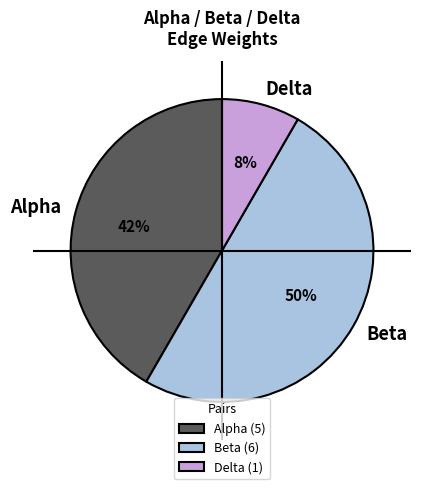

To the nearest percent, what percentage of the pie is Alpha?

42%